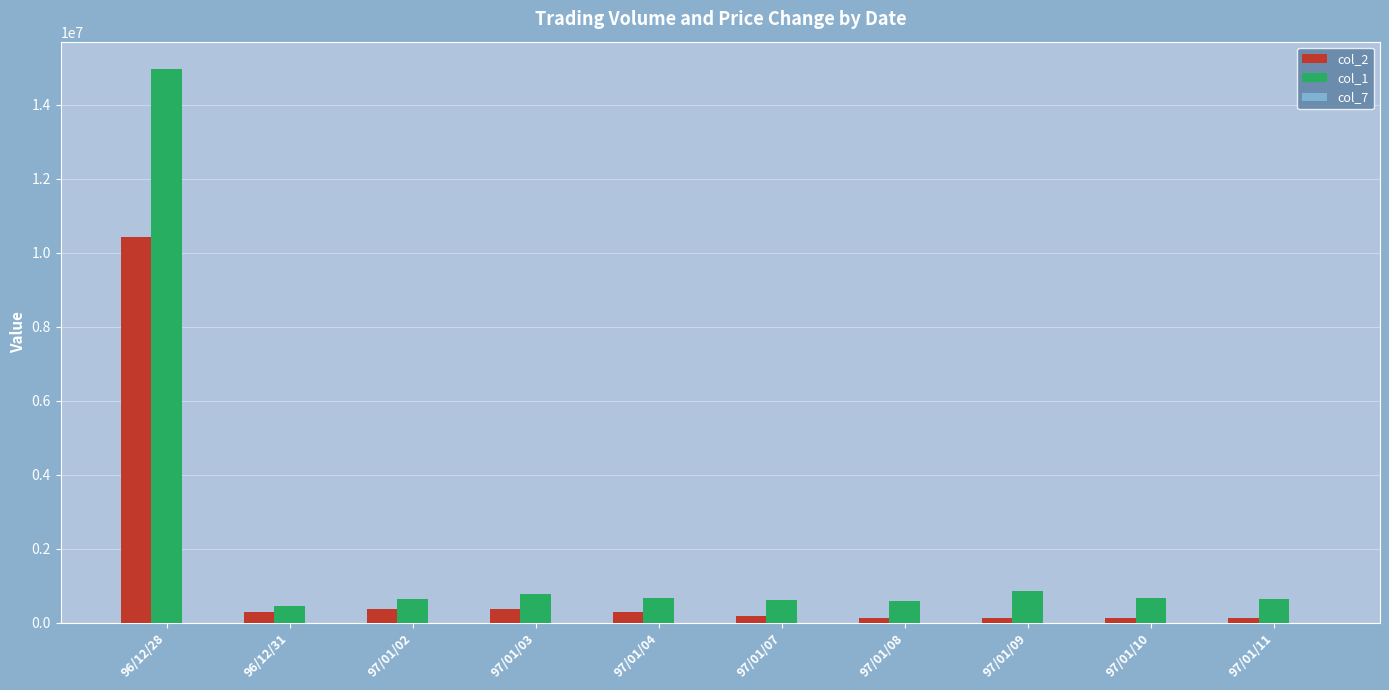

Which category has the highest value in the col_1 series?

96/12/28